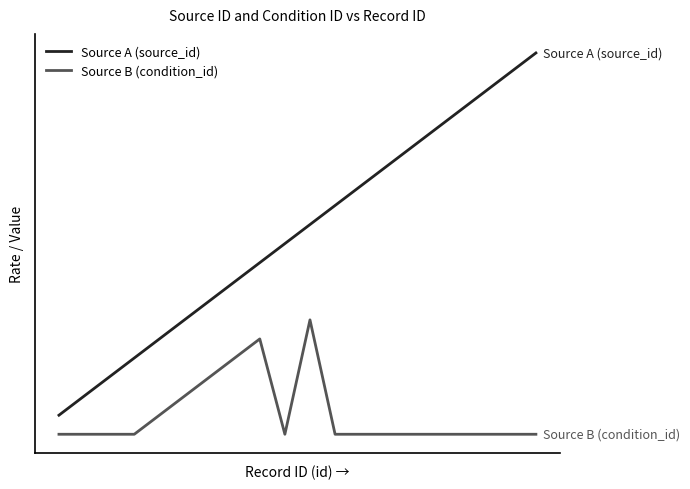

What are all the series names shown in the legend?

Source A (source_id), Source B (condition_id)